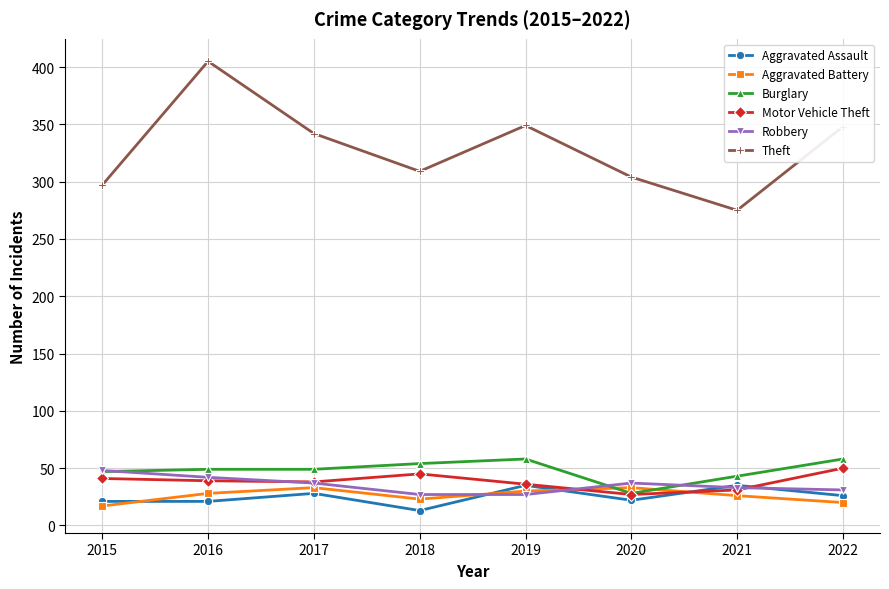

Does the chart display data point markers on the line(s)?

Yes